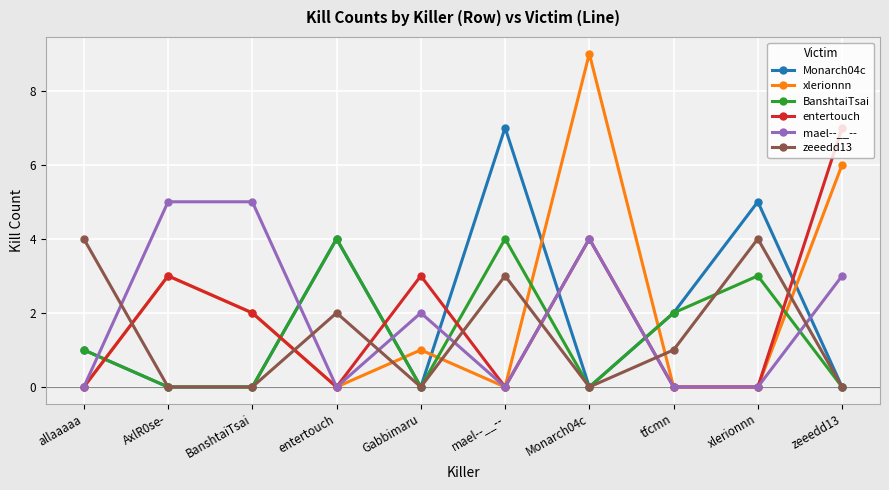

Which series has the largest total across all categories?

xlerionnn